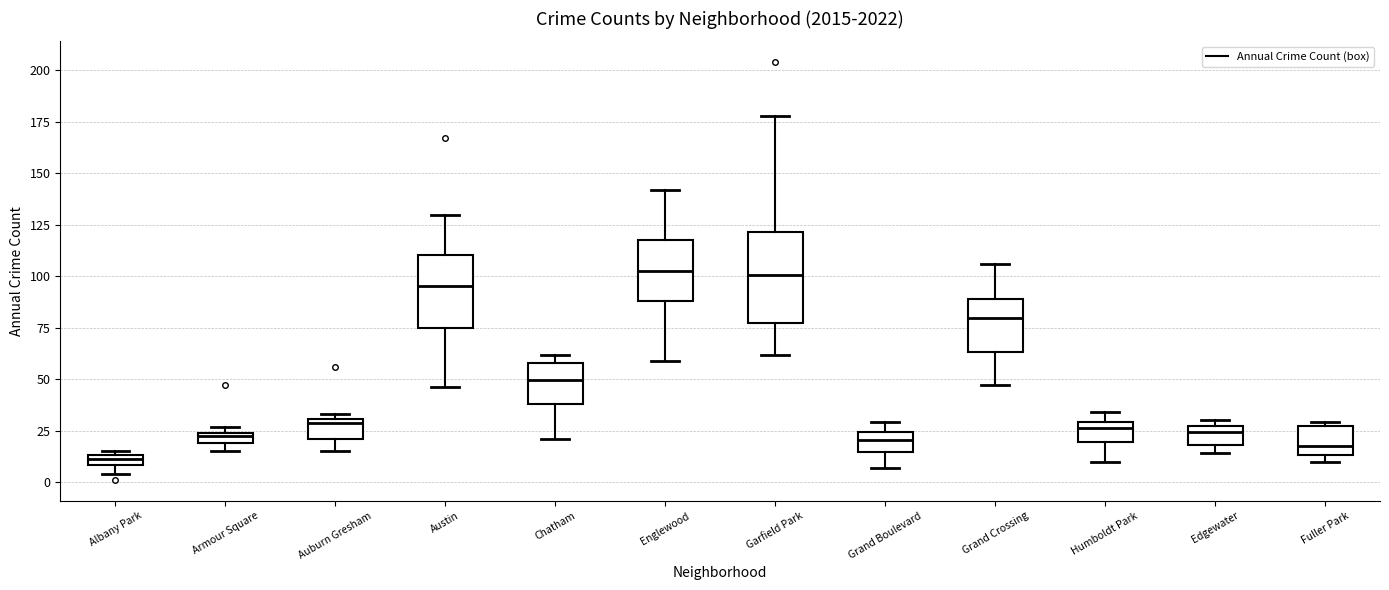

Which box is the tallest, from its lower edge to its upper edge?

Garfield Park